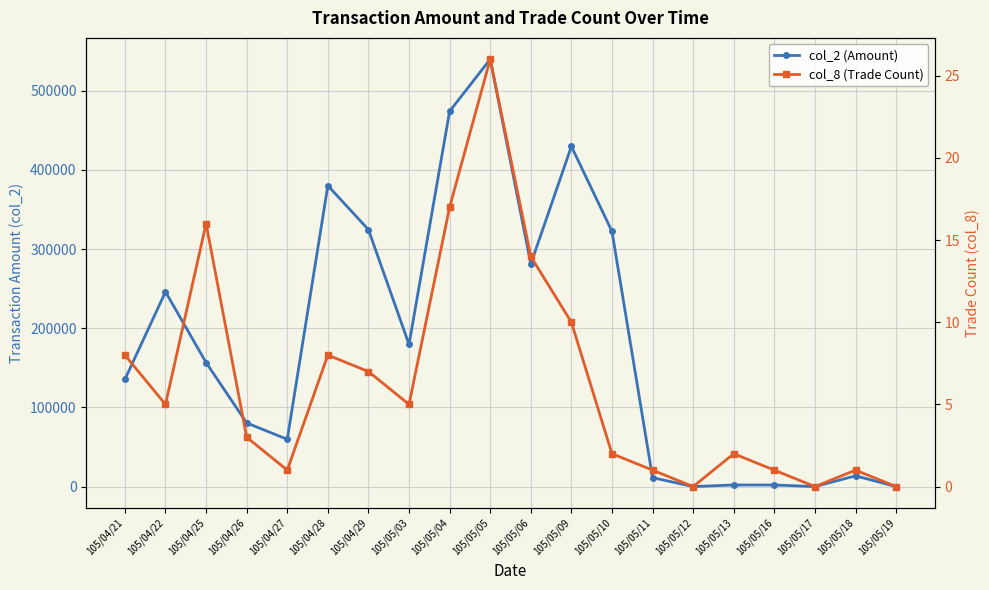

What is the difference between the maximum and minimum values in the col_8 (Trade Count) series?

26